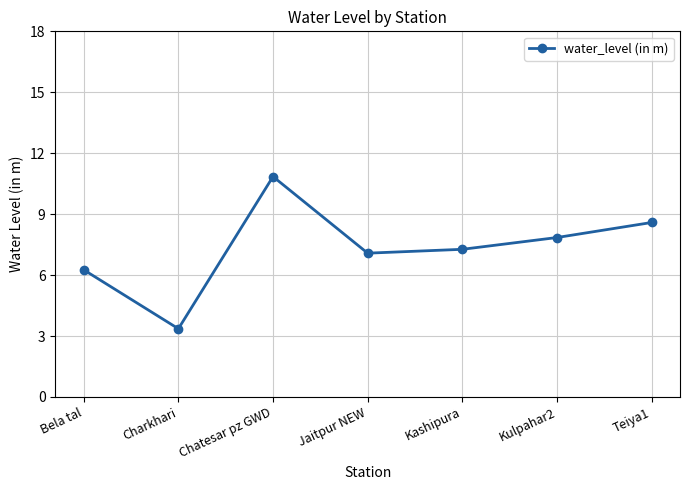

What is the sum of the values at Teiya1 and Kulpahar2?

16.4